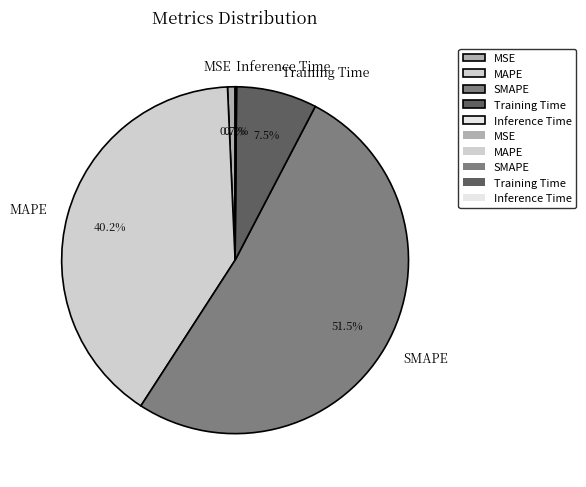

Which slice is the largest?

SMAPE